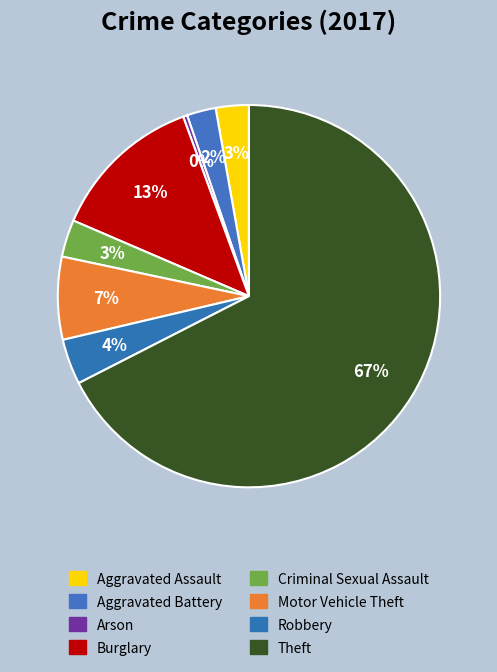

How many slices are in this pie chart?

8